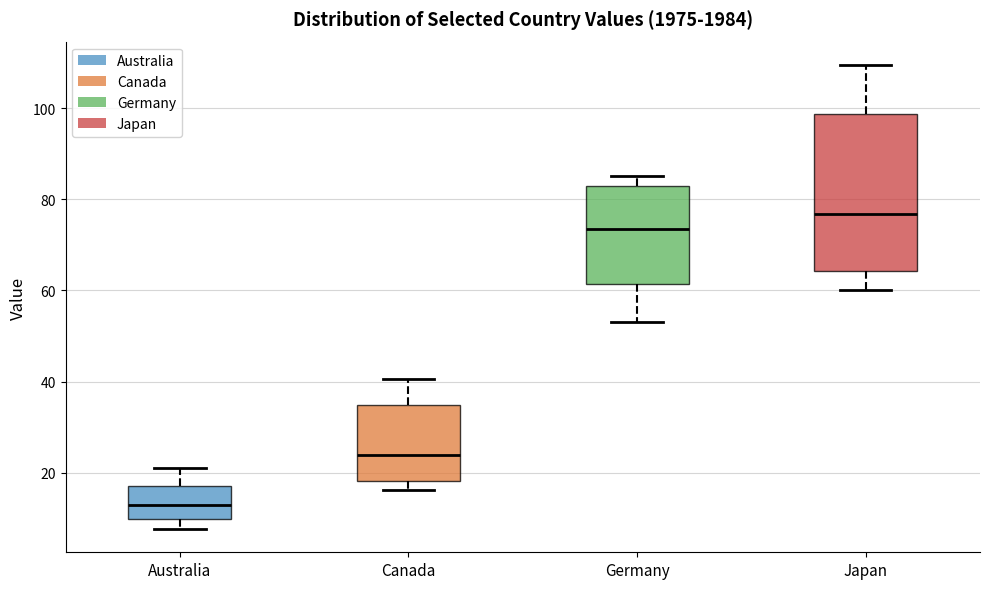

Where does the median line of the box for Germany sit on the y-axis? The values are not printed on the chart, so give them approximately, as read against the axis.

74